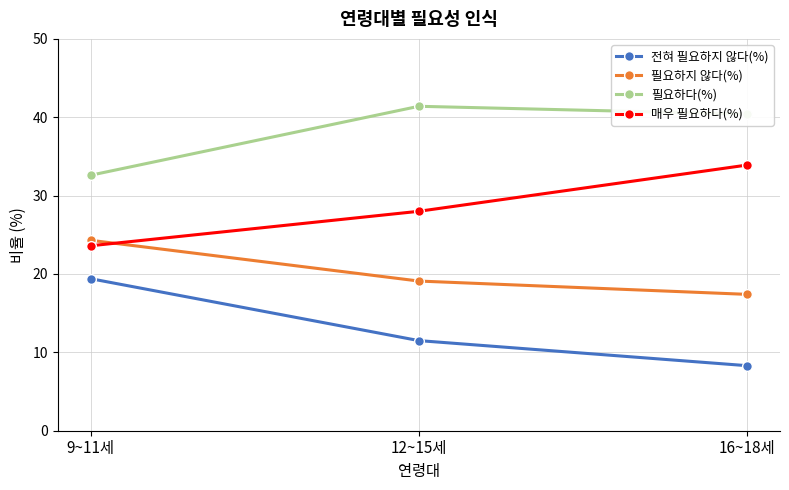

Reading left to right, list all the values displayed in this chart.

전혀 필요하지 않다(%): 9~11세=19.4	12~15세=11.5	16~18세=8.3
필요하지 않다(%): 9~11세=24.3	12~15세=19.1	16~18세=17.4
필요하다(%): 9~11세=32.6	12~15세=41.4	16~18세=40.4
매우 필요하다(%): 9~11세=23.6	12~15세=28.0	16~18세=33.9